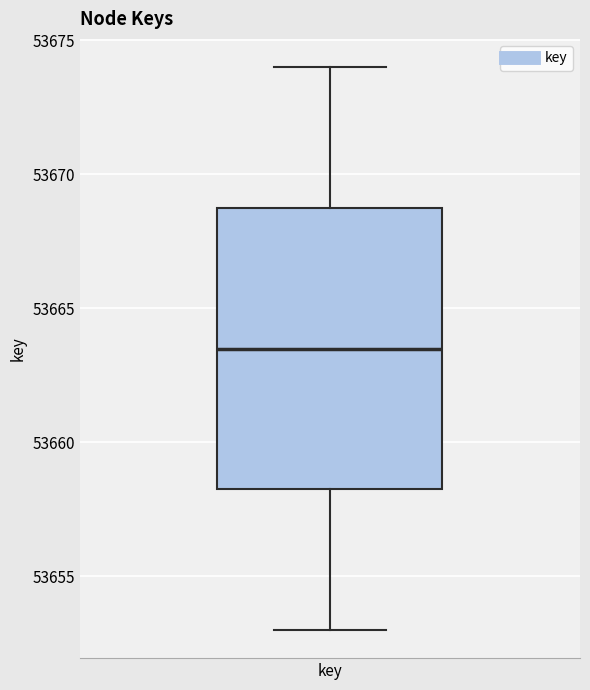

Where does the median line of the box for key sit on the y-axis? The values are not printed on the chart, so give them approximately, as read against the axis.

53663.5